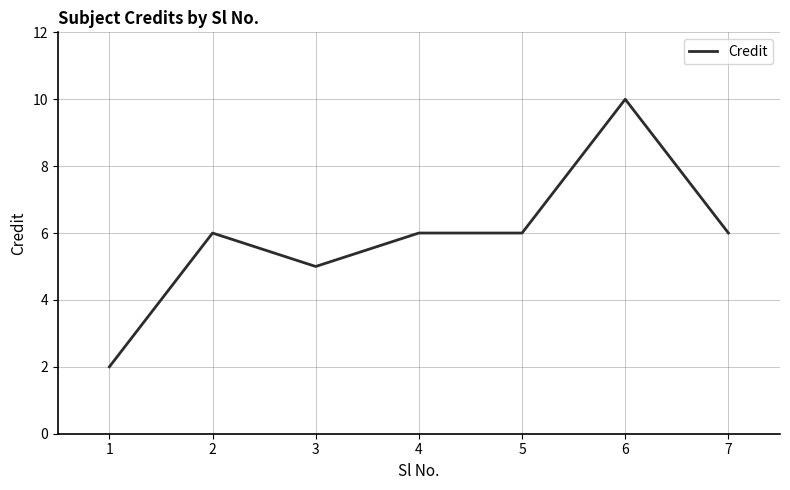

How many series are shown in this chart?

1